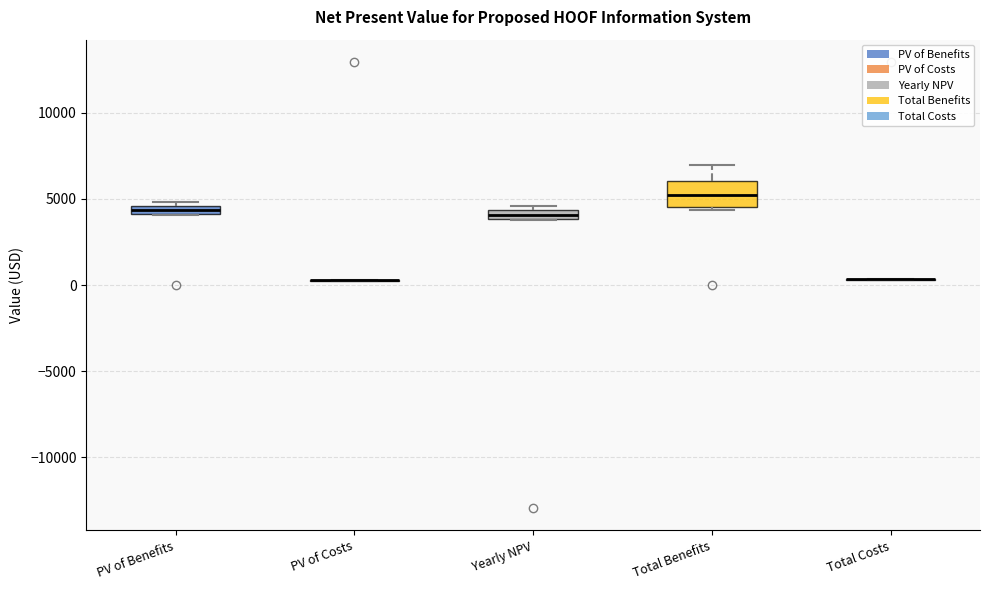

Where is the lower edge of the box for Yearly NPV on the y-axis? The values are not printed on the chart, so give them approximately, as read against the axis.

4000